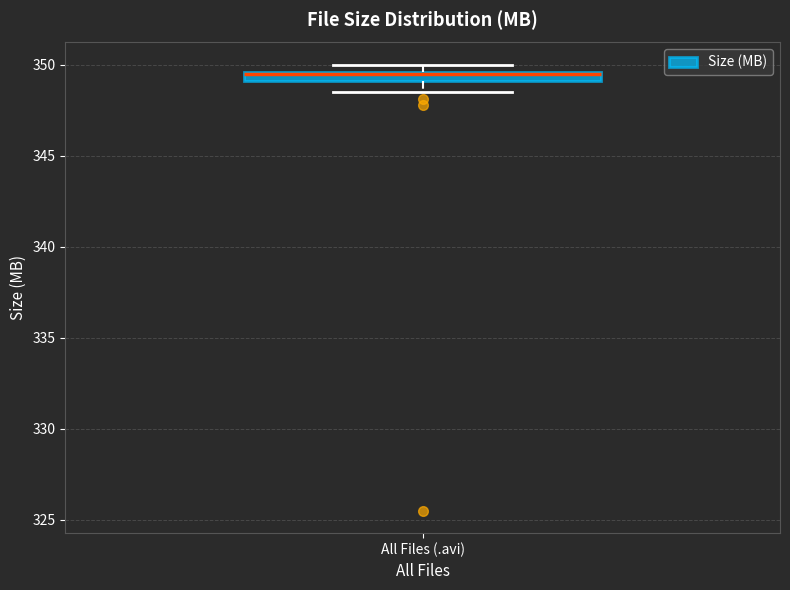

Where does the lower whisker of the box for All Files (.avi) end on the y-axis? The values are not printed on the chart, so give them approximately, as read against the axis.

348.5